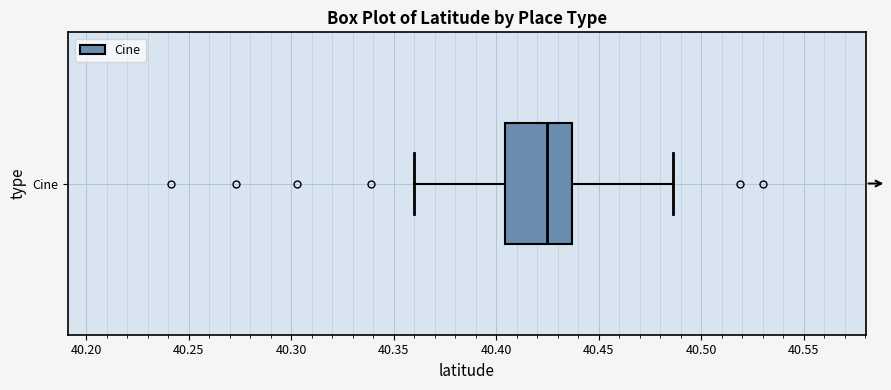

Read this box plot against the x-axis: the position of the median line, the range covered by the box, and the ends of both whiskers. The values are not printed on the chart, so give them approximately, as read against the axis.

median 40.425, box 40.405 to 40.435, whiskers 40.360 to 40.485